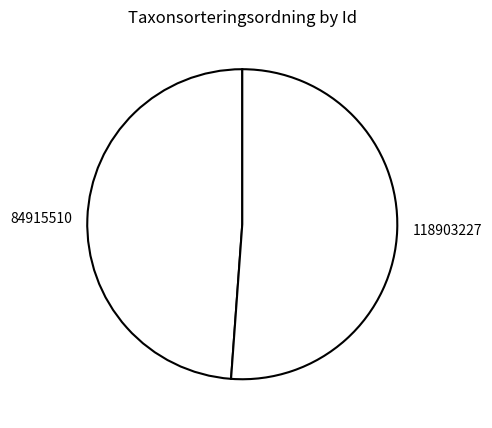

Rank the categories by value from highest to lowest.

118903227, 84915510